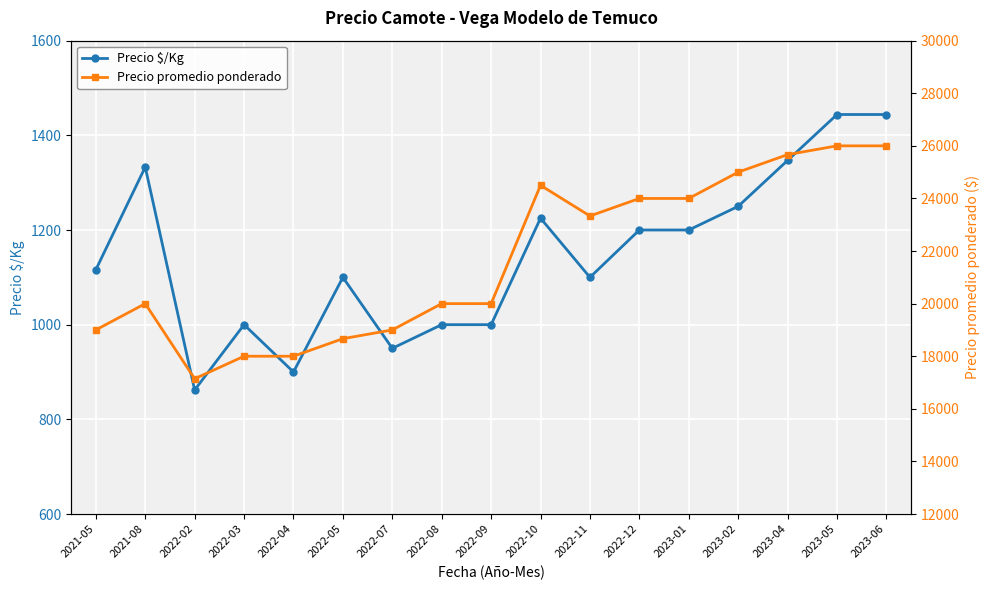

What is the lowest value of the Precio $/Kg series?

862